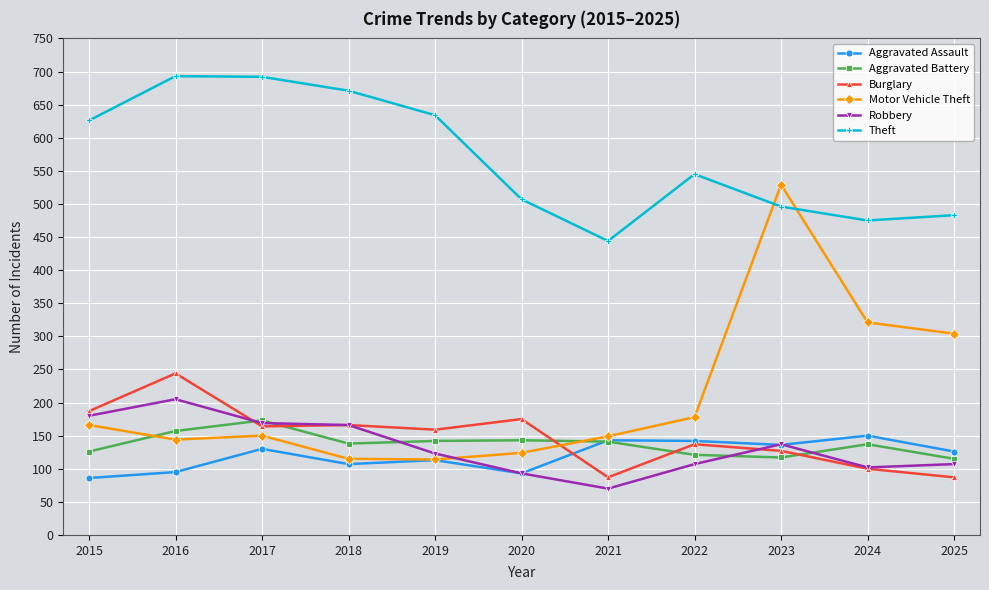

At 2015, list the series in order from smallest to largest.

Aggravated Assault, Aggravated Battery, Motor Vehicle Theft, Robbery, Burglary, Theft